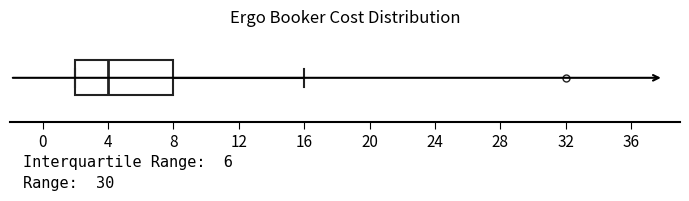

Read this box plot against the x-axis: the position of the median line, the range covered by the box, and the ends of both whiskers. The values are not printed on the chart, so give them approximately, as read against the axis.

median 4, box 2 to 8, whiskers 2 to 16